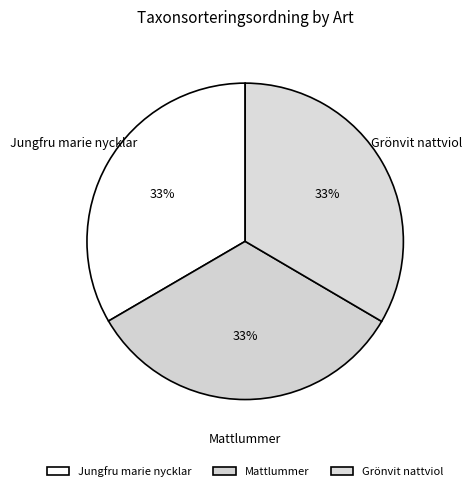

To the nearest percent, what portion does Jungfru marie nycklar represent?

33%